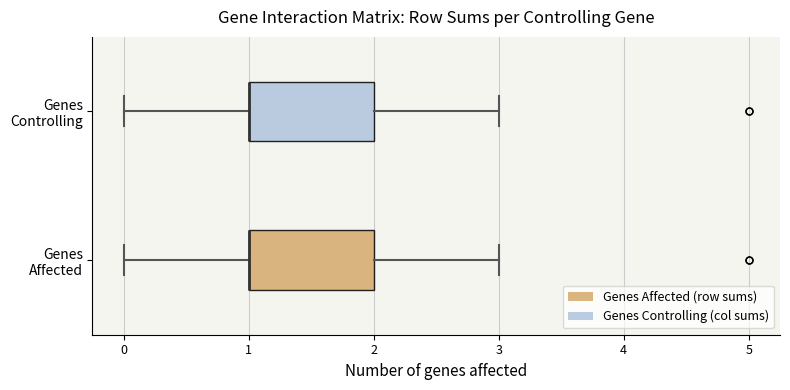

Reading bottom to top, transcribe this box plot: for each box, give where its median line is, the range the box spans, and where its two whiskers end, as read against the x-axis. The values are not printed on the chart, so give them approximately, as read against the axis.

Genes Affected: median 1 (drawn on the box's left edge), box 1 to 2, whiskers 0 to 3
Genes Controlling: median 1 (drawn on the box's left edge), box 1 to 2, whiskers 0 to 3